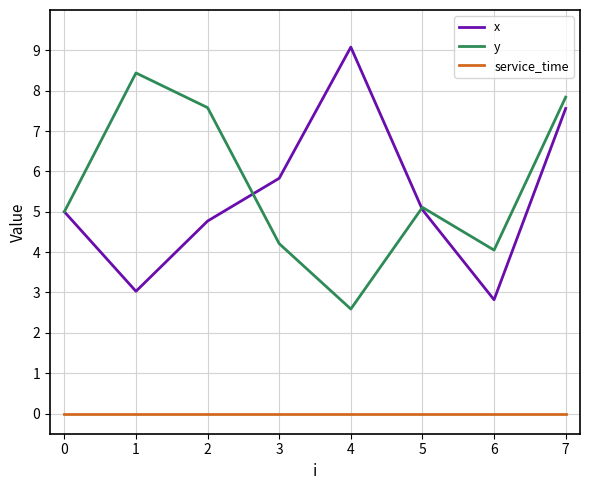

True or false: x and service_time intersect in this chart.

False